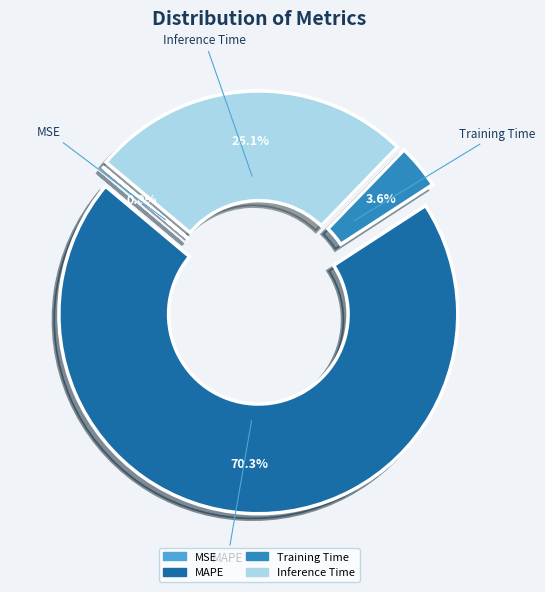

Does any single category account for the majority?

Yes